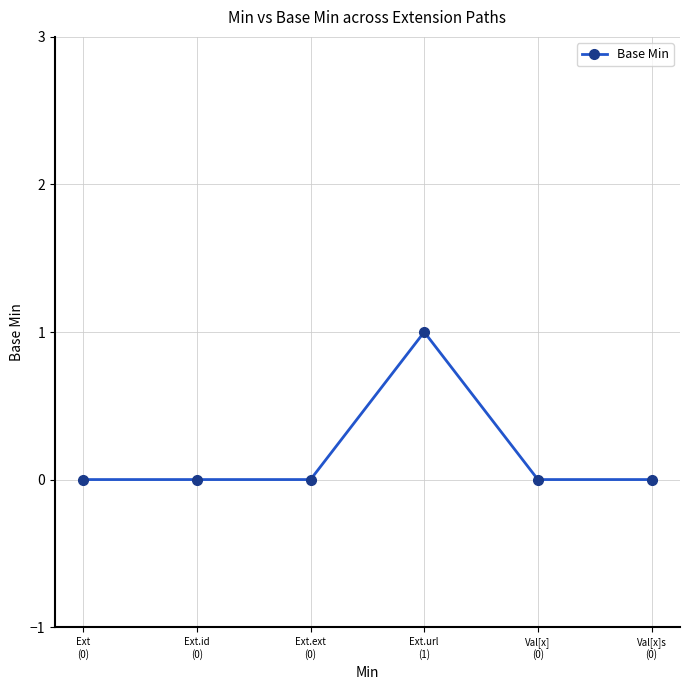

What position from the right is Ext
(0)?

6